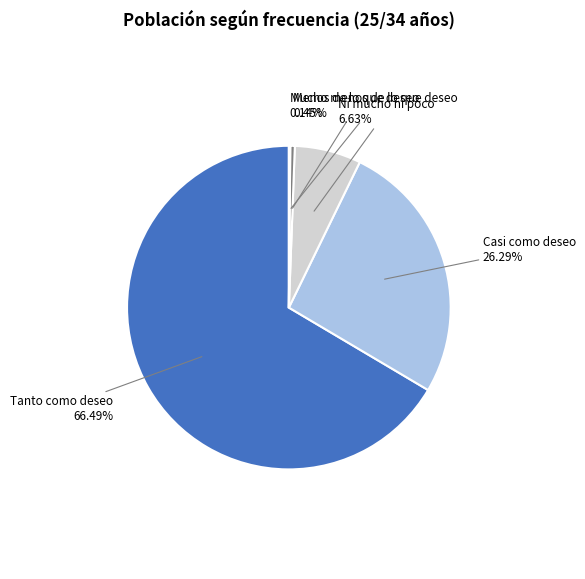

True or false: Tanto como deseo accounts for 76% of the total.

False